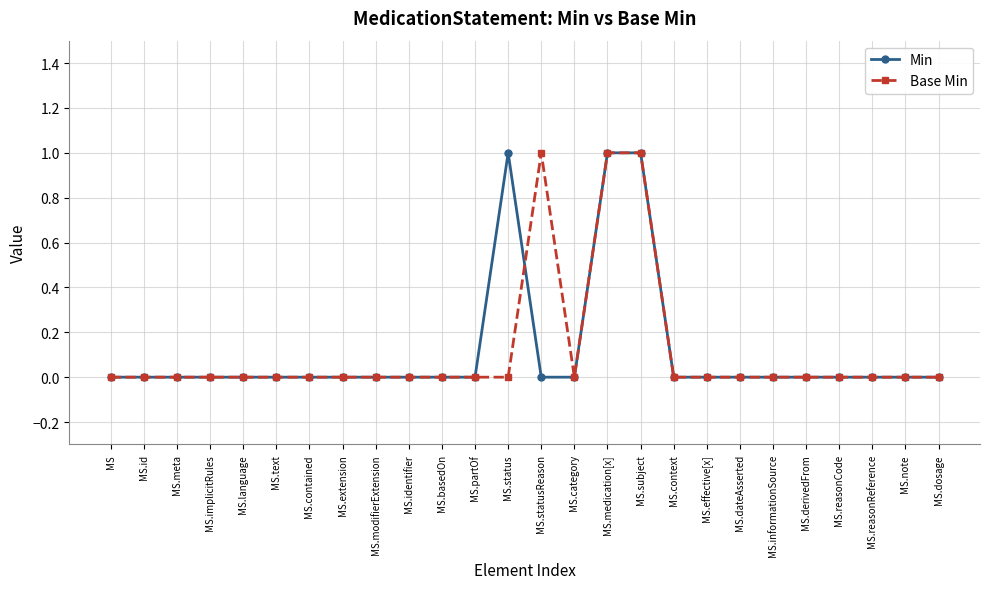

The value of Min at MS.id is 1. True or false?

False